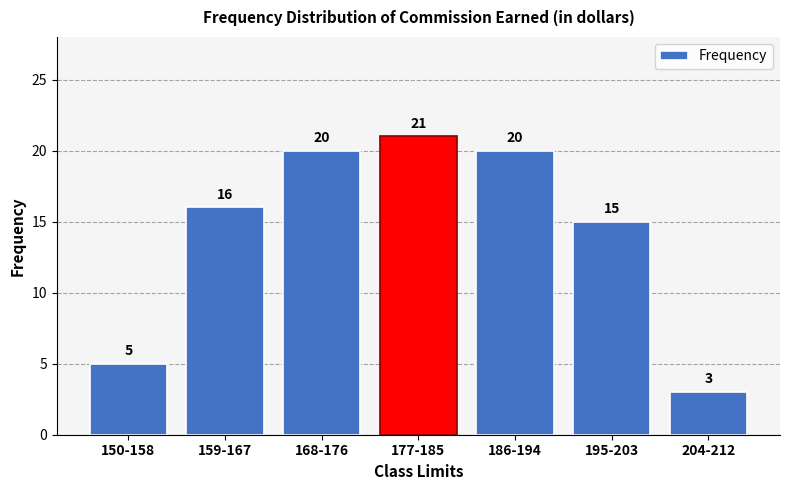

Reading left to right, what are all the values shown in this chart?

5	16	20	21	20	15	3